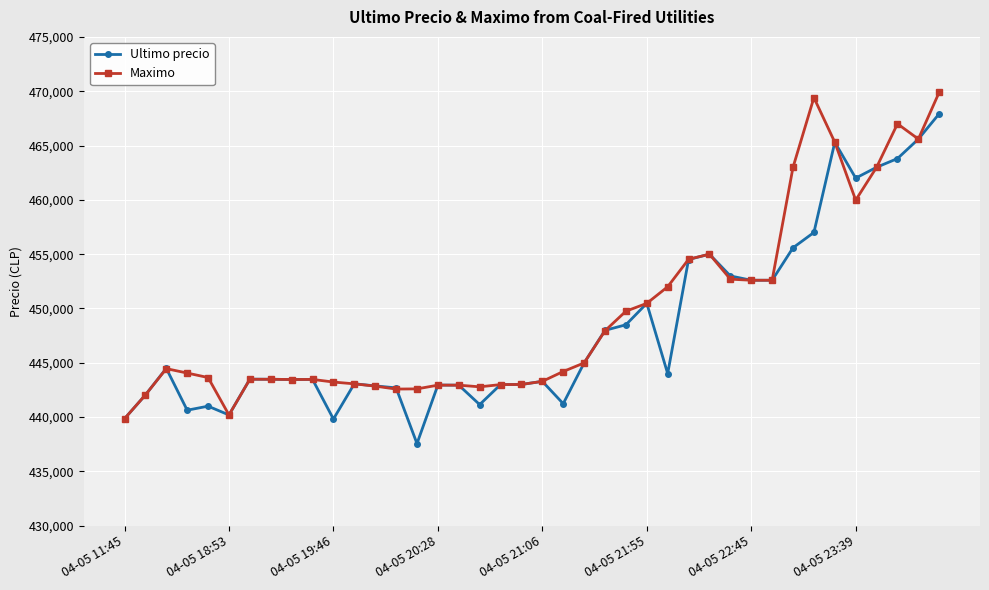

True or false: Maximo has more than 1 interior local peaks.

True